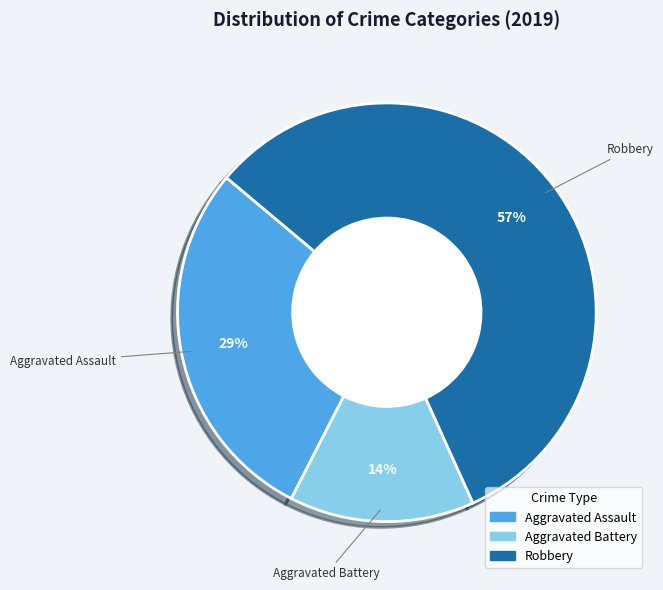

To the nearest percent, what is the average slice percentage?

33%